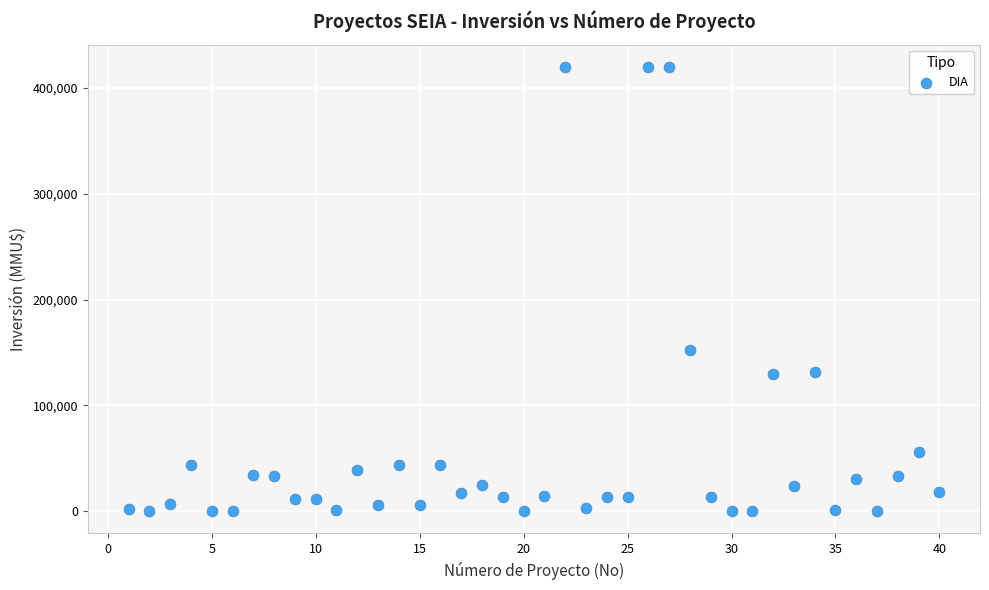

What Y value in the scatter plot is closest to 210000?

152000